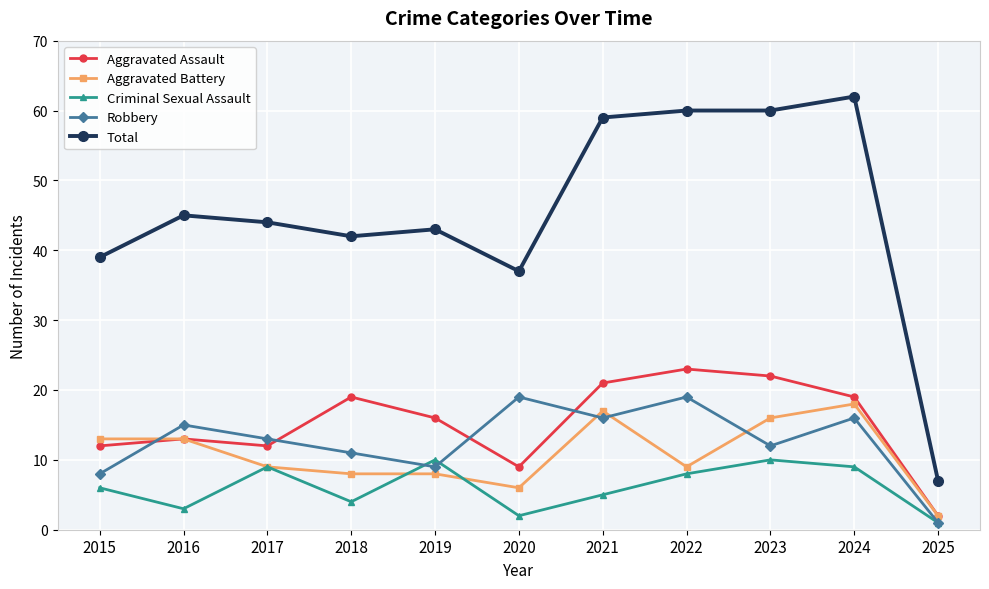

Reading right to left, list all the values displayed in this chart.

Aggravated Assault: 2	19	22	23	21	9	16	19	12	13	12
Aggravated Battery: 2	18	16	9	17	6	8	8	9	13	13
Criminal Sexual Assault: 1	9	10	8	5	2	10	4	9	3	6
Robbery: 1	16	12	19	16	19	9	11	13	15	8
Total: 7	62	60	60	59	37	43	42	44	45	39